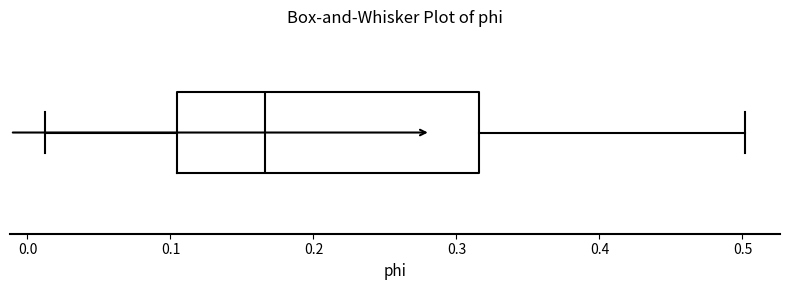

Where does the right whisker of the box end on the x-axis? The values are not printed on the chart, so give them approximately, as read against the axis.

0.50